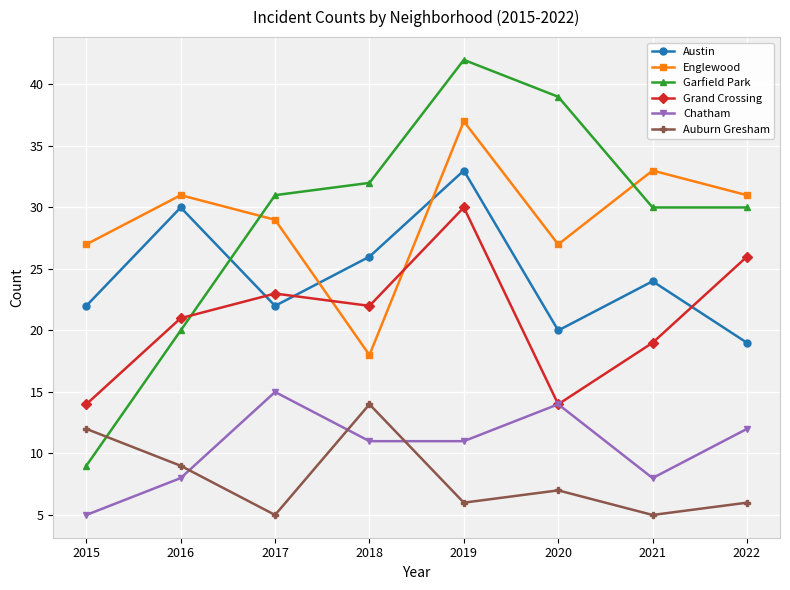

How many times do Garfield Park and Austin cross each other?

1